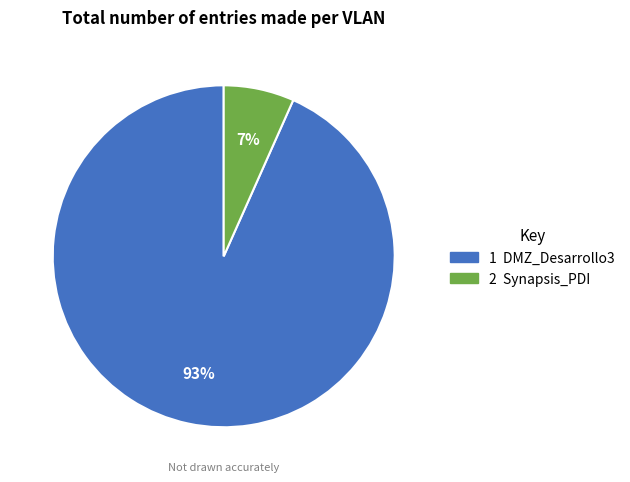

To the nearest percent, what is the average slice percentage?

50%